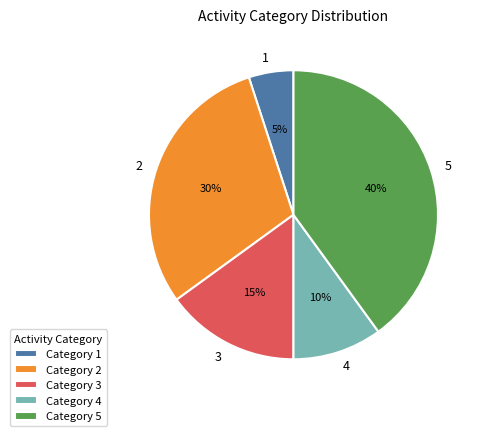

To the nearest percent, what is the difference between the largest and smallest slice percentages?

35%